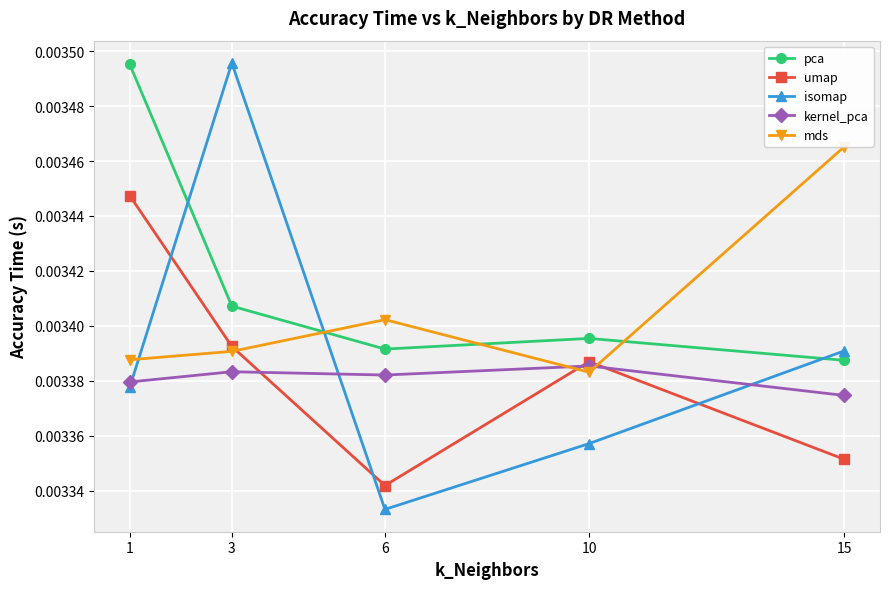

How many lines are shown in the chart?

5